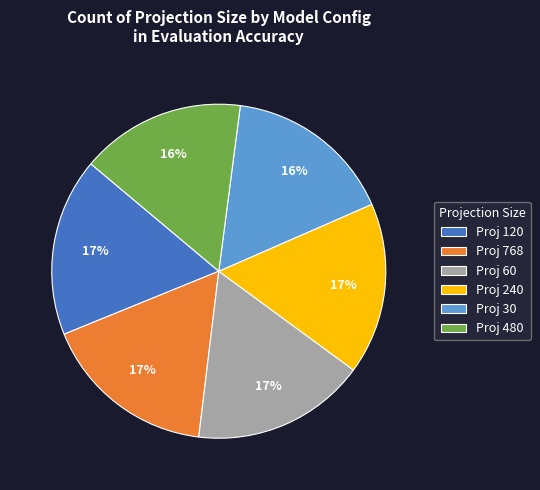

Is there a majority slice in this chart?

No